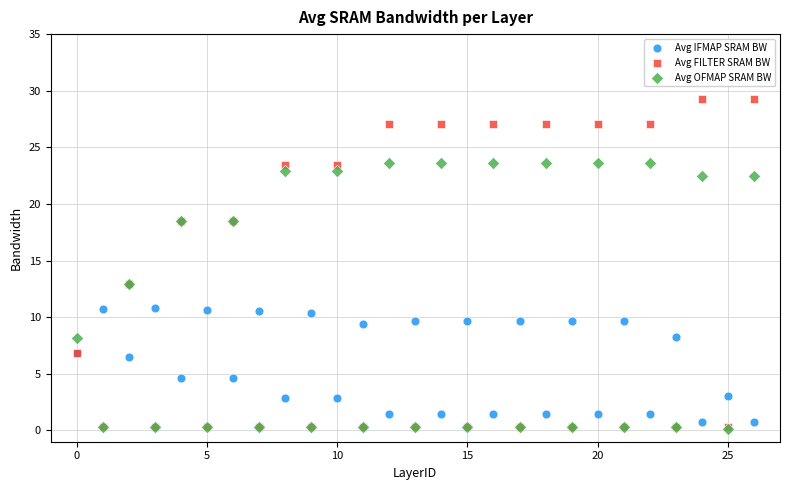

Which series has the widest spread of Y values?

Avg FILTER SRAM BW